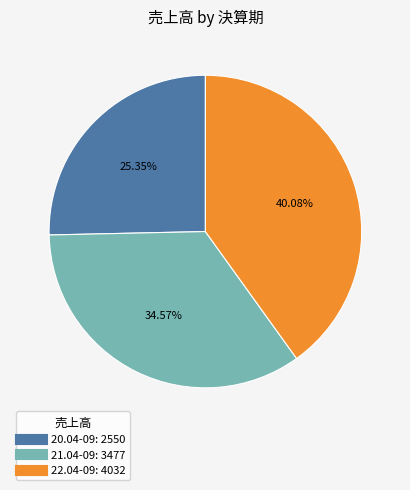

True or false: 22.04-09 accounts for 26% of the total.

False